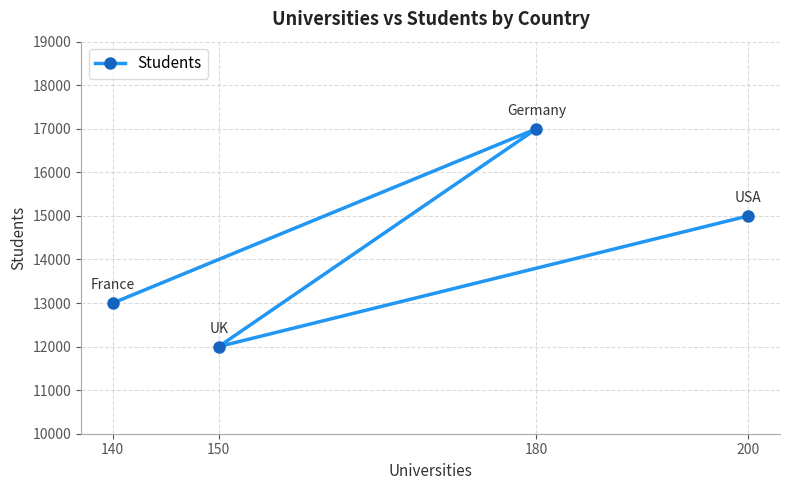

What is the difference between the values at 140 and 150?

1000